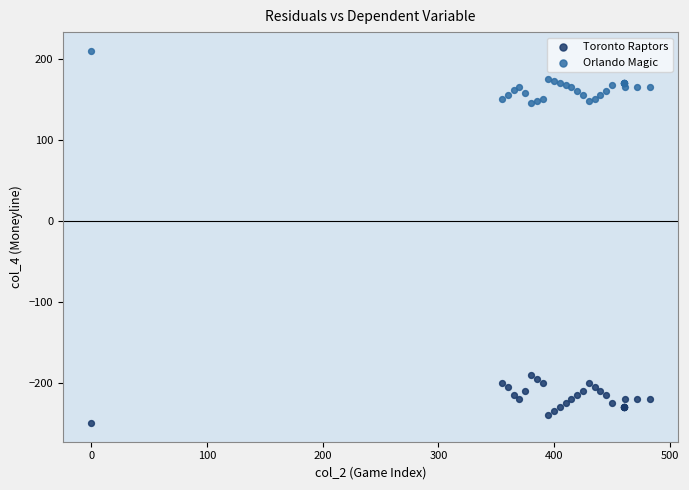

Which series reaches the minimum Y coordinate?

Toronto Raptors